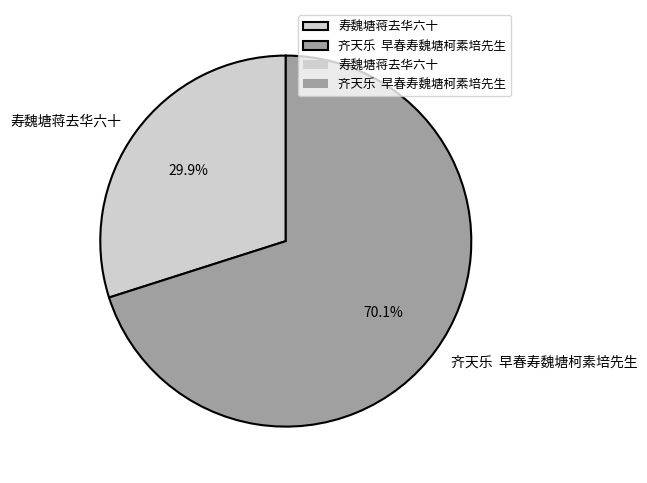

To the nearest percent, what portion does 寿魏塘蒋去华六十 represent?

30%